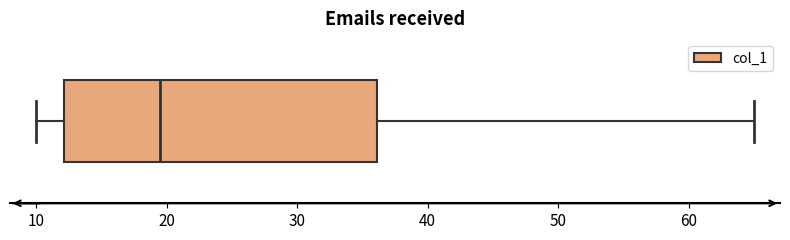

Where is the right edge of the box on the x-axis? The values are not printed on the chart, so give them approximately, as read against the axis.

36